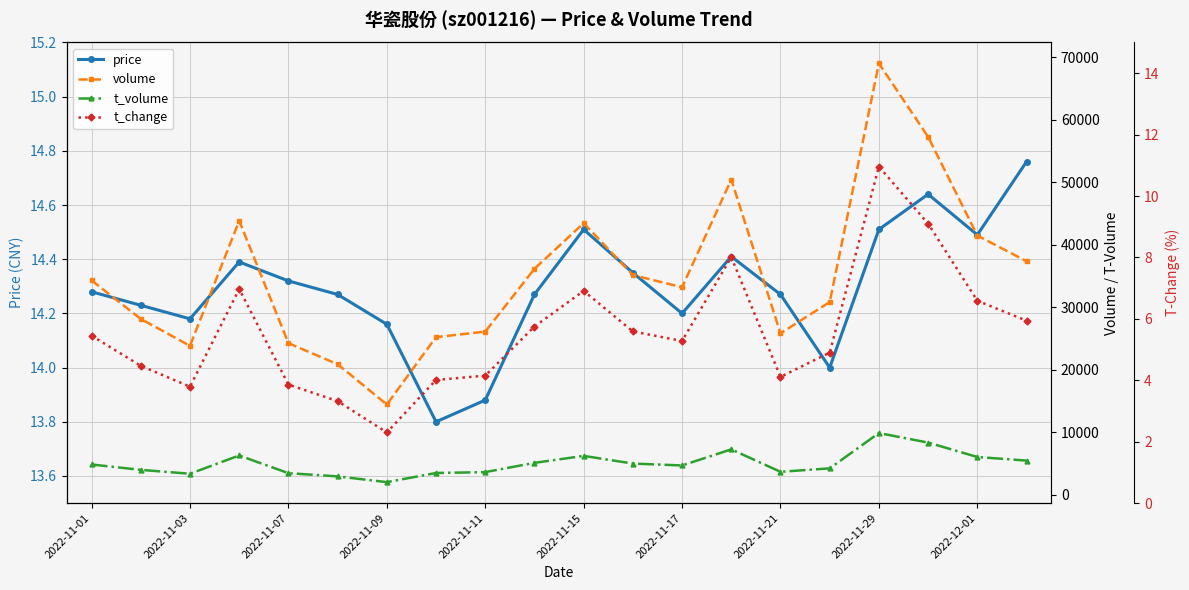

How many interior local valleys does the price series have?

5